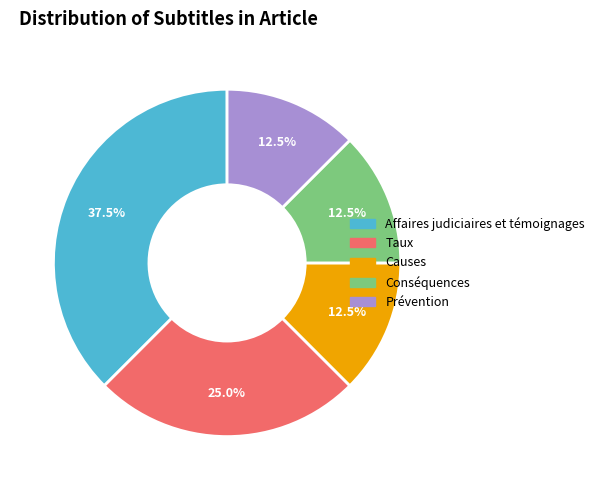

Is Affaires judiciaires et témoignages the majority of the pie?

No